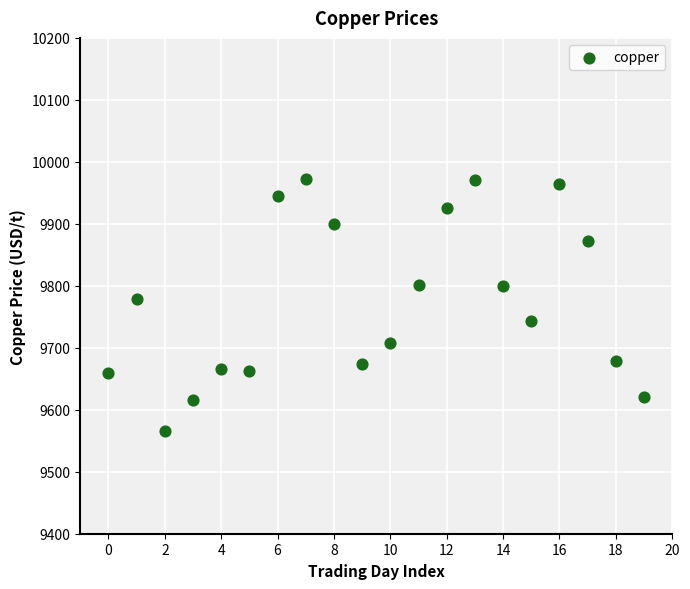

What Y value in the scatter plot is closest to 9768?

9778.0